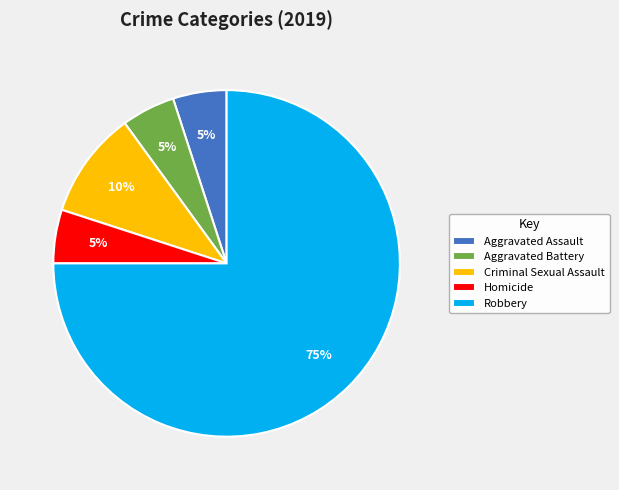

The Criminal Sexual Assault slice represents 17% of the pie. True or false?

False